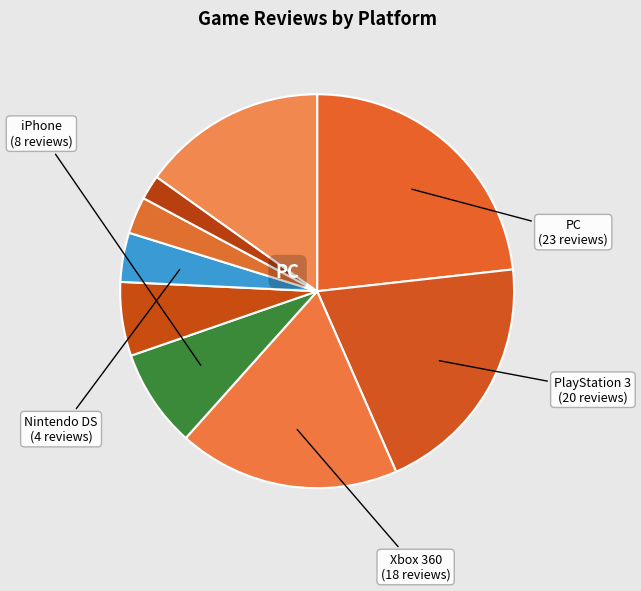

Which slice is the largest?

PC